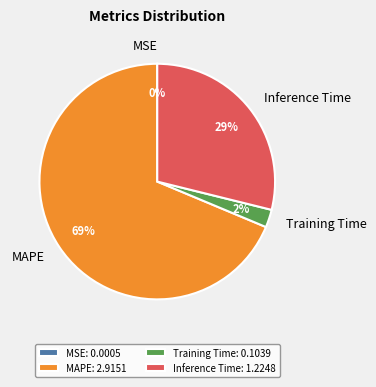

Does Training Time account for over 50% of the chart?

No